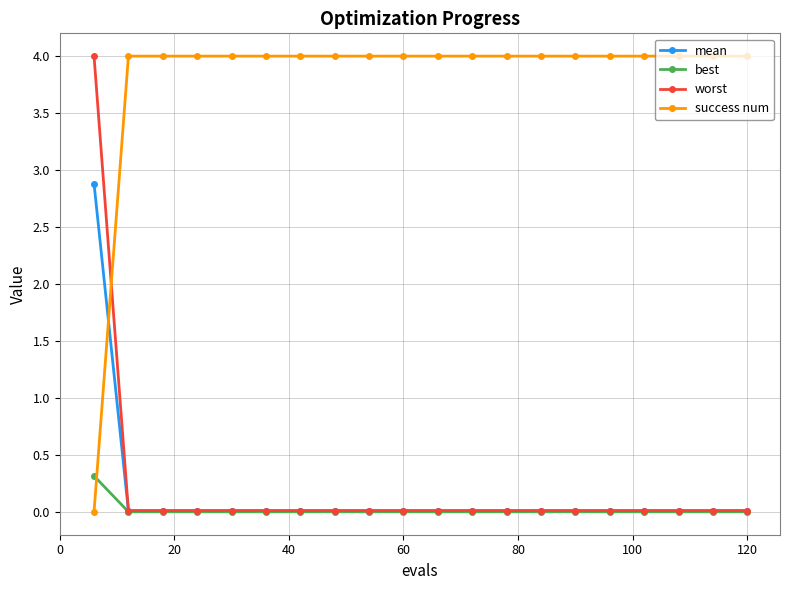

After their last crossing, which series has the higher values: best or success num?

success num